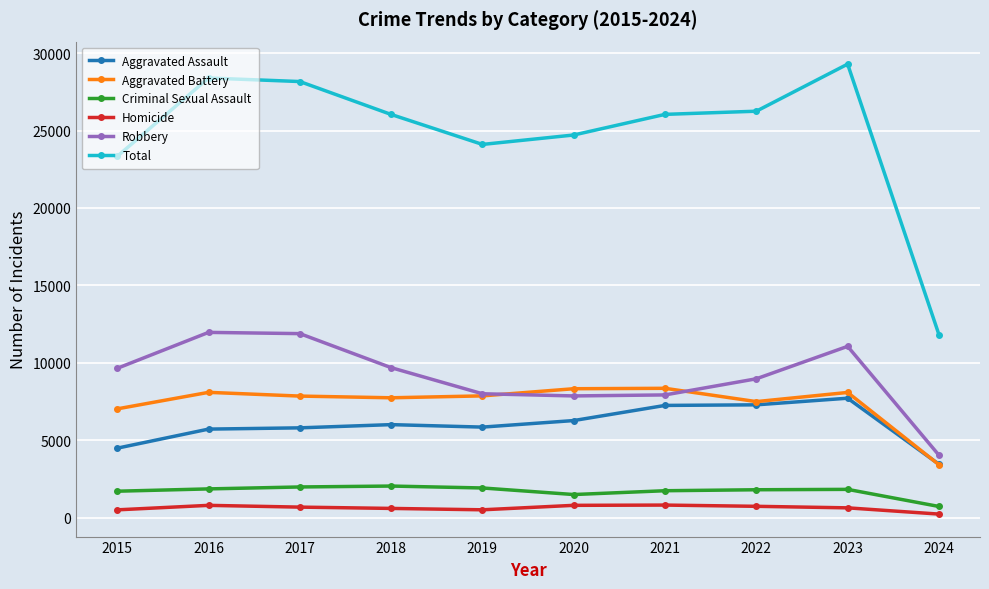

Is it true that Robbery equals 2619 at 2023?

False